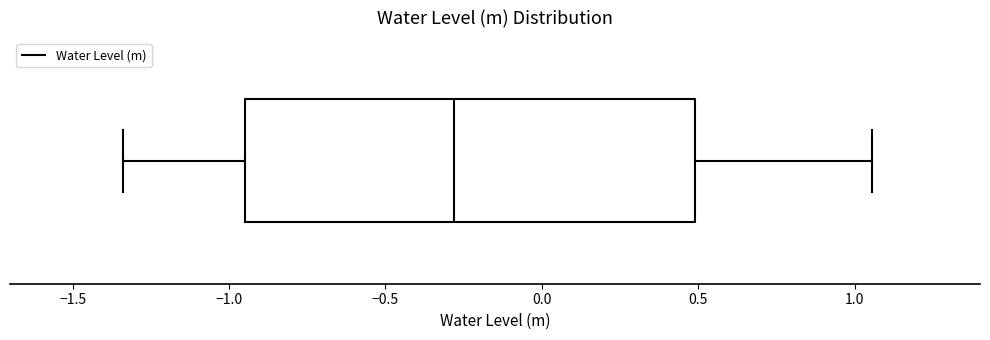

Transcribe this box plot: give where the median line is, the range the box spans, and where the two whiskers end, as read against the x-axis. The values are not printed on the chart, so give them approximately, as read against the axis.

median -0.30, box -0.95 to 0.50, whiskers -1.35 to 1.05